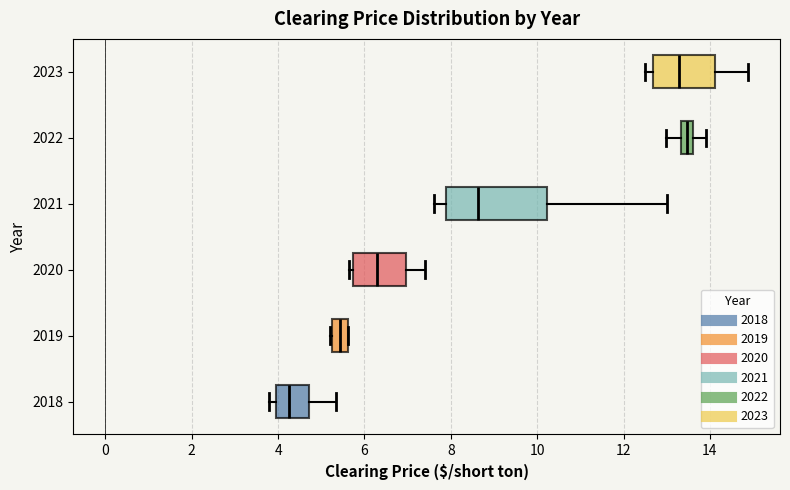

Which box is the widest, from its left edge to its right edge?

2021